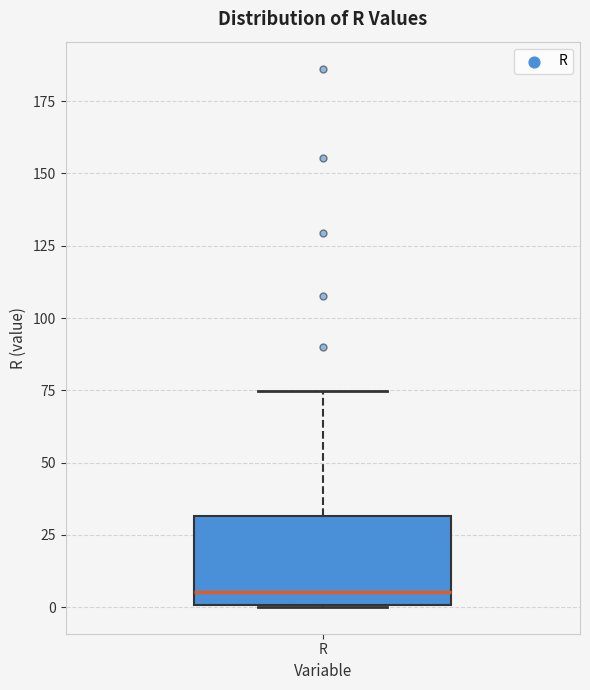

Transcribe this box plot: give where the median line is, the range the box spans, and where the two whiskers end, as read against the y-axis. The values are not printed on the chart, so give them approximately, as read against the axis.

median 5, box 0 to 30, whiskers 0 to 75